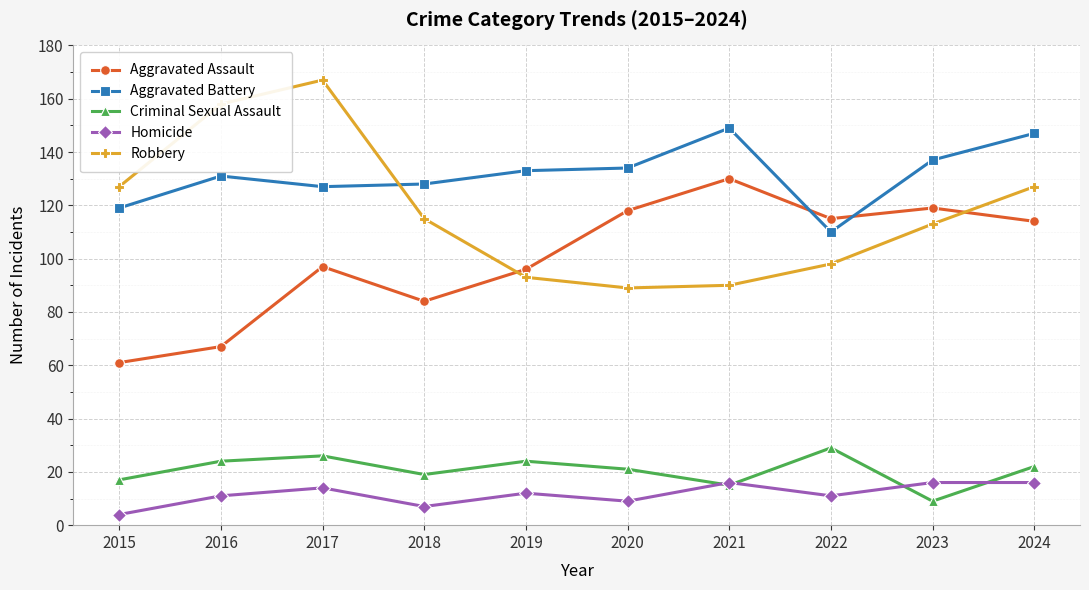

True or false: Robbery and Criminal Sexual Assault intersect in this chart.

False